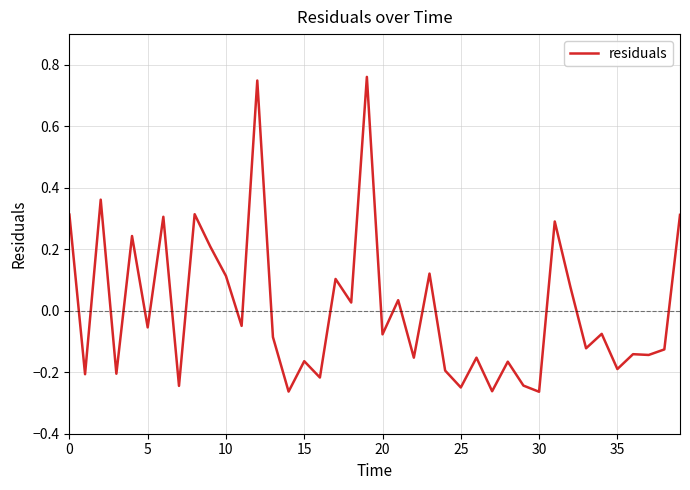

What is the difference between the maximum and minimum values?

1.0